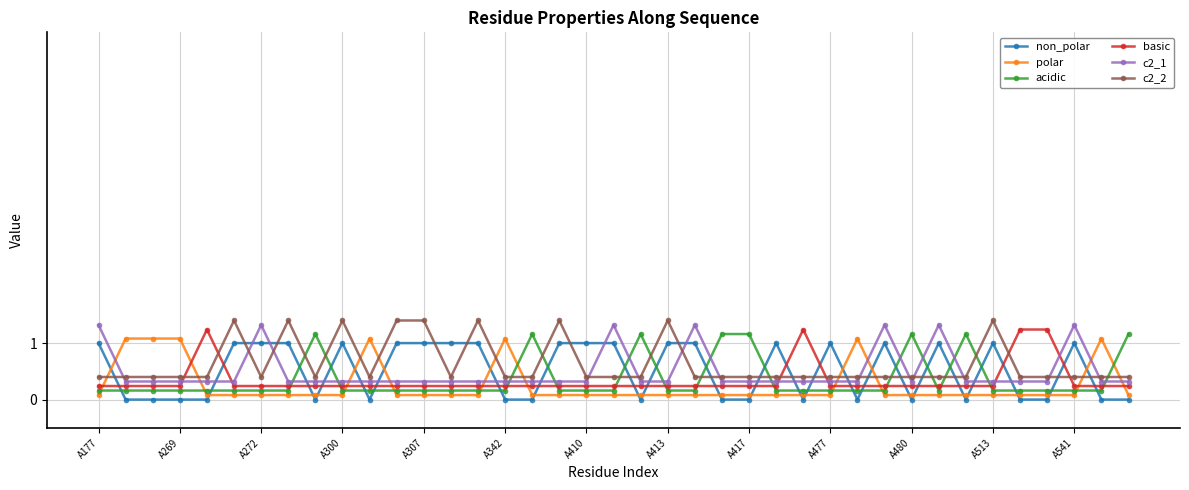

How many categories are shown in the chart?

39